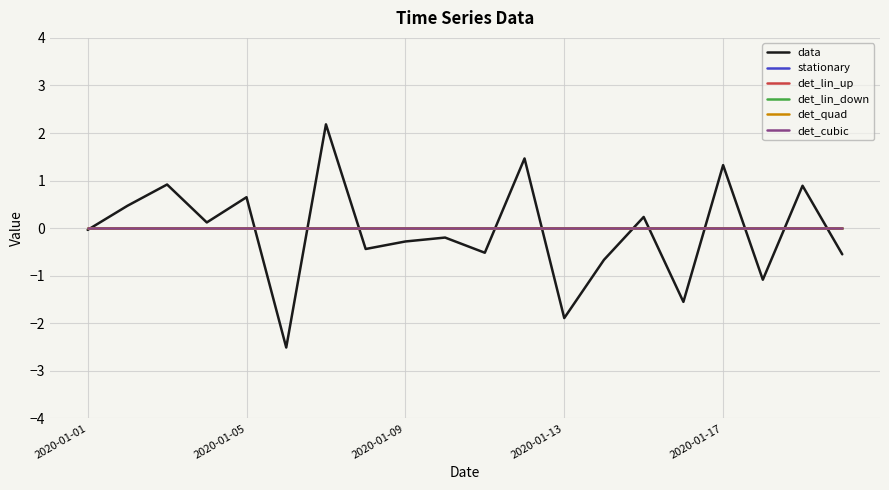

Does the chart display data point markers on the line(s)?

No